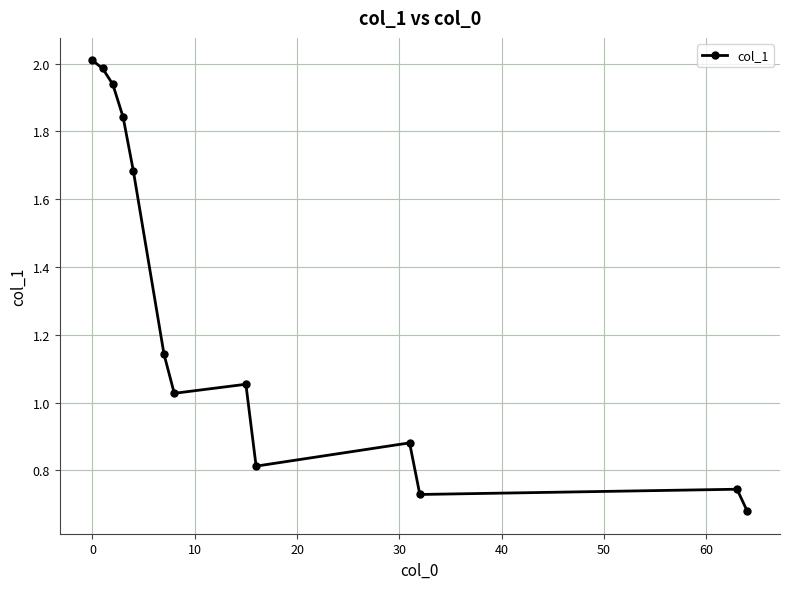

What is the sum of all values?

16.5